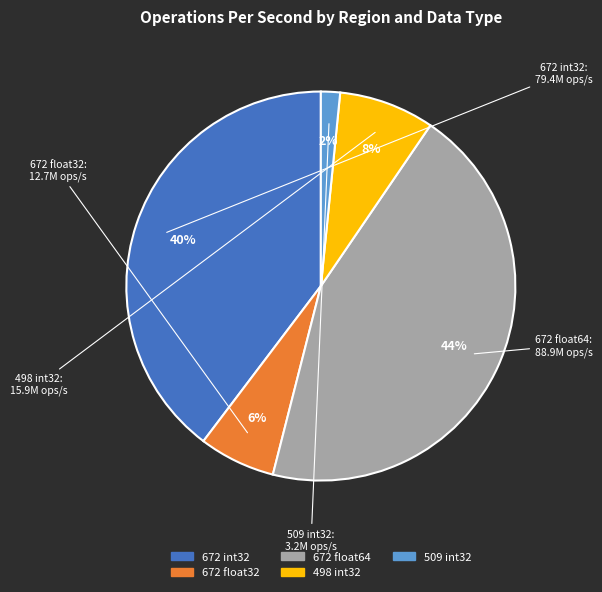

To the nearest percent, what portion does 672 int32 represent?

40%